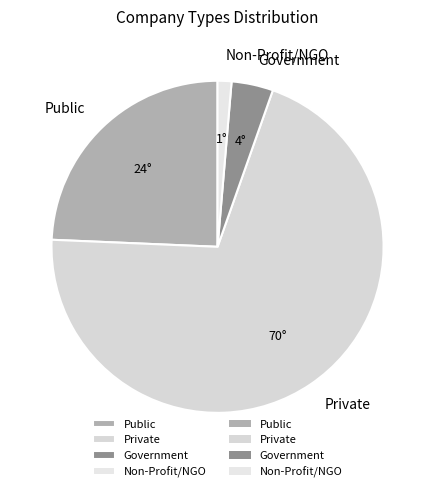

Is it true that Government is 13% of the pie?

False